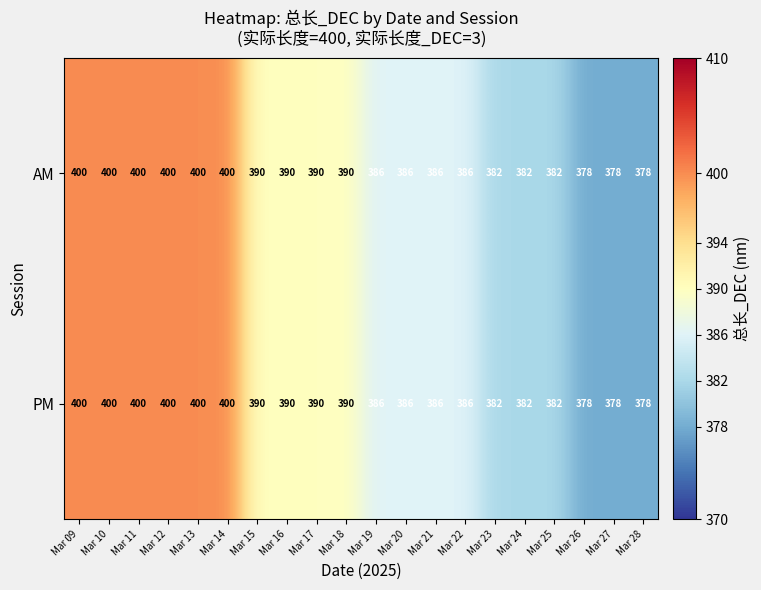

What is the total value across all series at Mar 24?

764